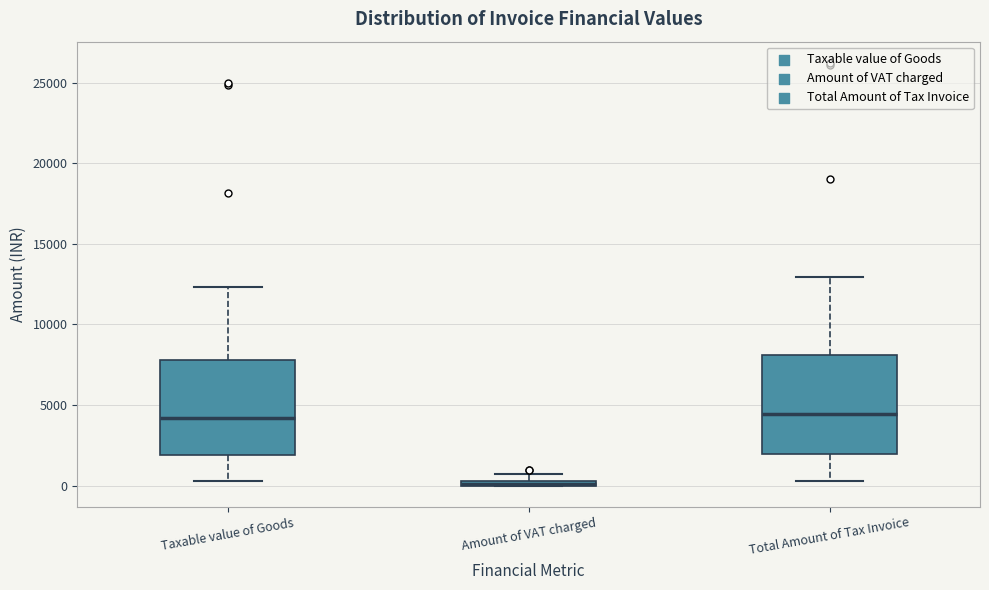

Where is the lower edge of the box for Amount of VAT charged on the y-axis? The values are not printed on the chart, so give them approximately, as read against the axis.

0